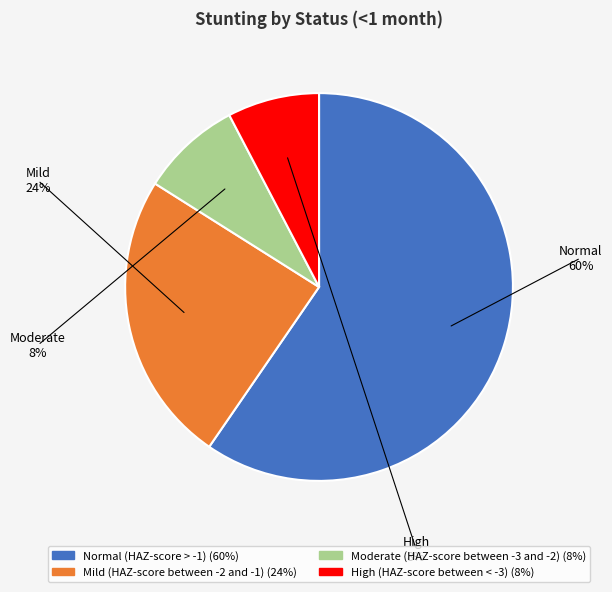

To the nearest percent, what portion does High (HAZ-score between < -3) represent?

8%